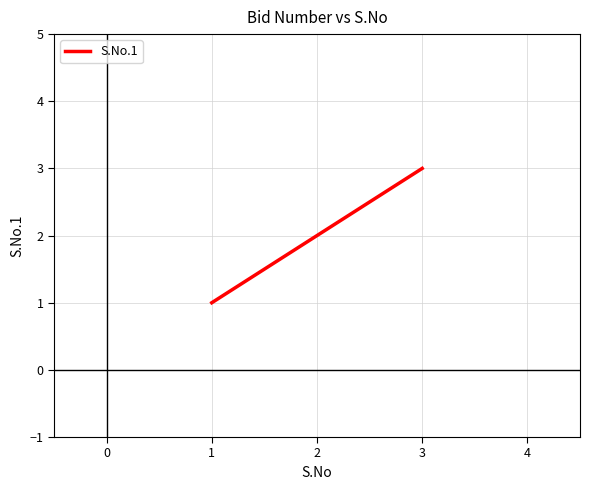

Which label corresponds to the smallest value in the chart?

1